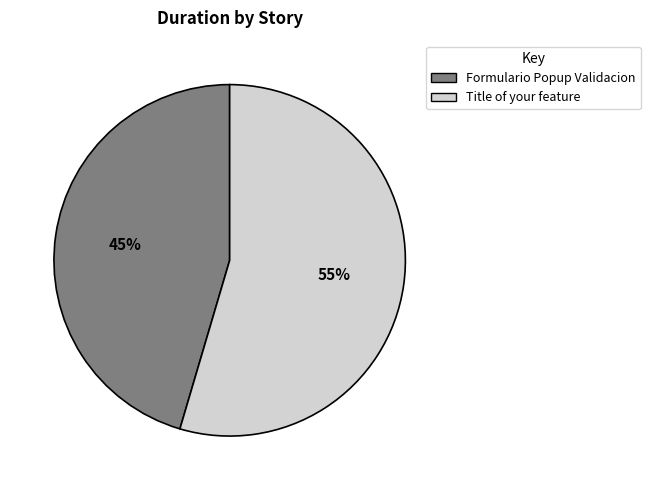

Do Title of your feature and Formulario Popup Validacion together represent more than half of the pie?

Yes